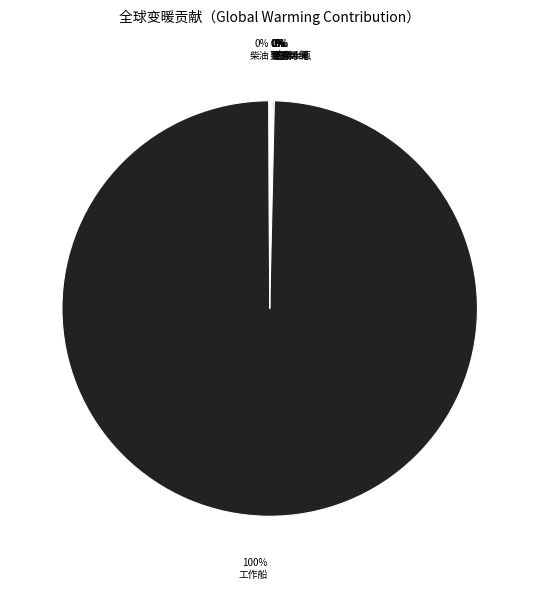

Which slice is the smallest?

桩